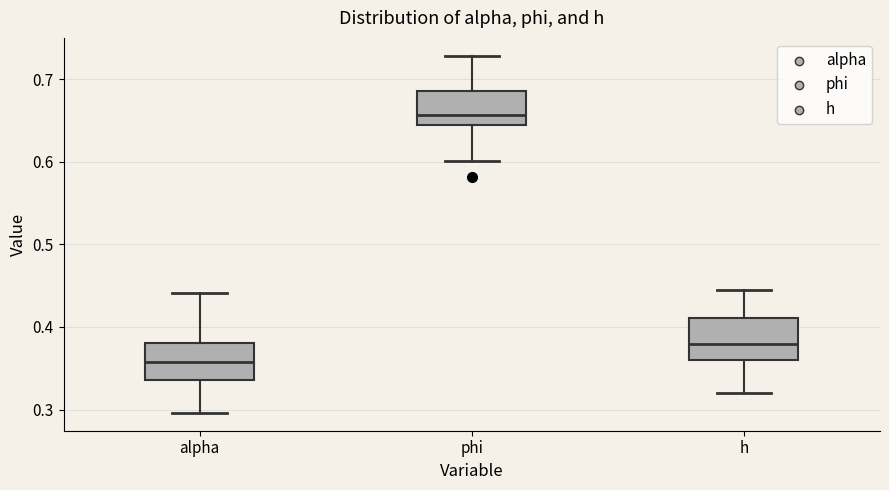

Reading left to right, read every box against the y-axis: the position of its median line, the range the box covers, and the ends of its whiskers. The values are not printed on the chart, so give them approximately, as read against the axis.

alpha: median 0.36, box 0.34 to 0.38, whiskers 0.30 to 0.44
phi: median 0.66, box 0.64 to 0.69, whiskers 0.60 to 0.73
h: median 0.38, box 0.36 to 0.41, whiskers 0.32 to 0.45